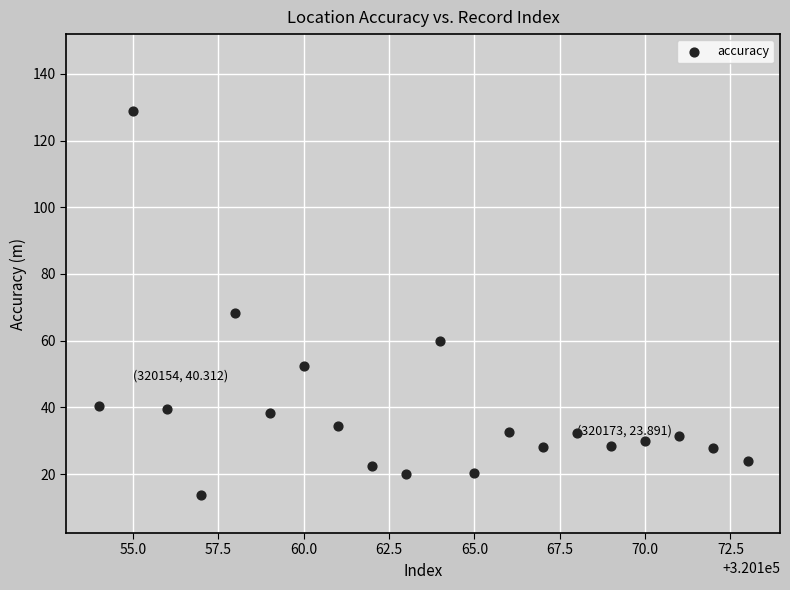

What Y value in the scatter plot is closest to 71?

68.4